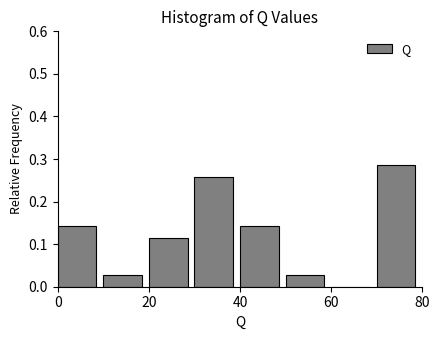

Reading left to right, transcribe this chart: for each bar, give the range it covers on the x-axis and its height. The values are not printed on the chart, so give them approximately, as read against the axis.

0 to 10: 0.14
10 to 20: 0.03
20 to 30: 0.11
30 to 40: 0.26
40 to 50: 0.14
50 to 60: 0.03
60 to 70: 0
70 to 80: 0.29